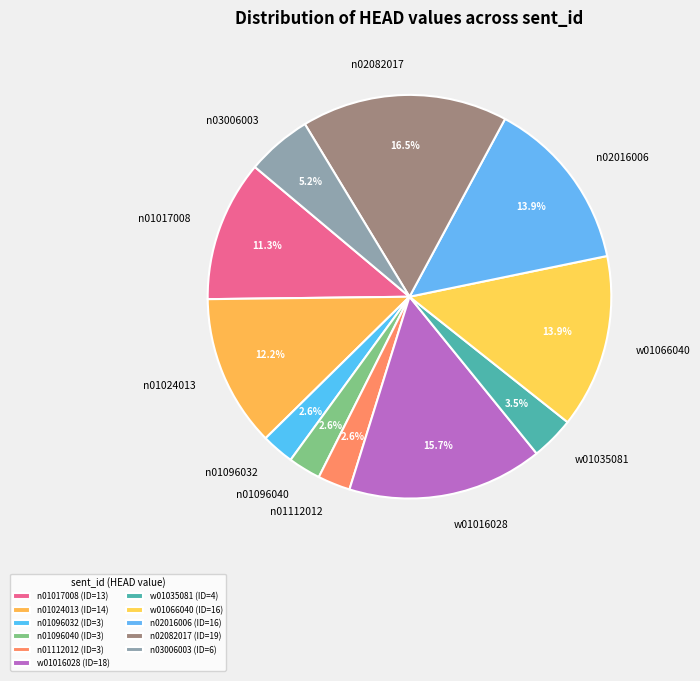

Which slice is the largest?

n02082017